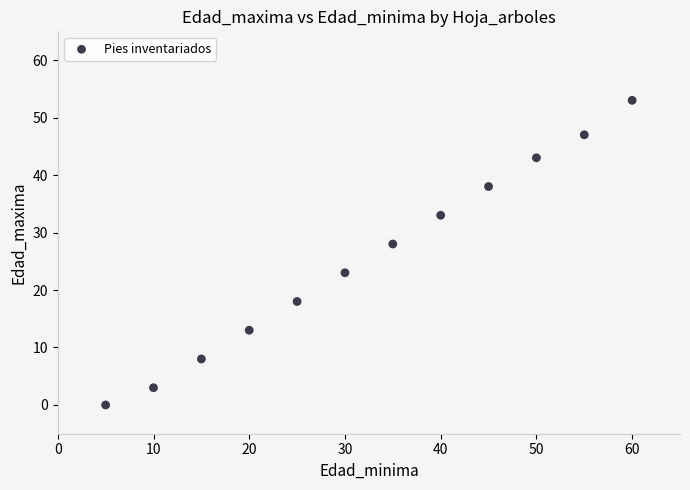

What is the range of X values (max minus min)?

55